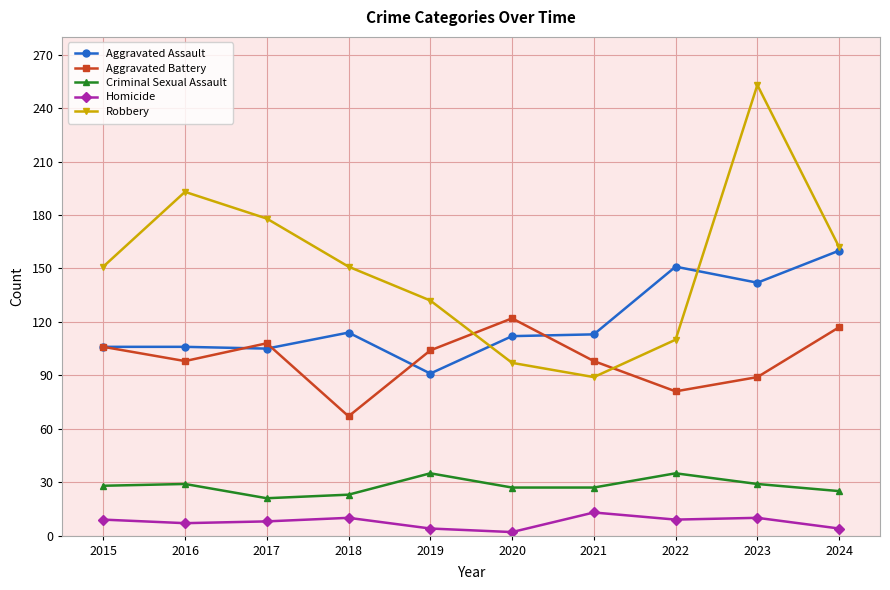

What is the difference between the highest and lowest values at 2021?

100